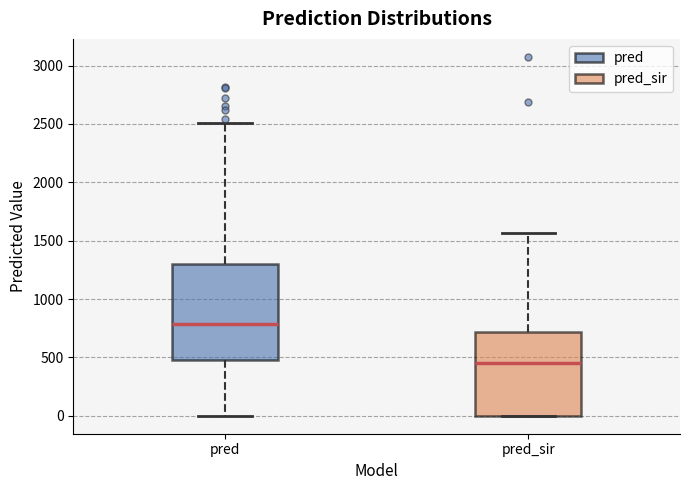

Which box has the lowest median line?

pred_sir